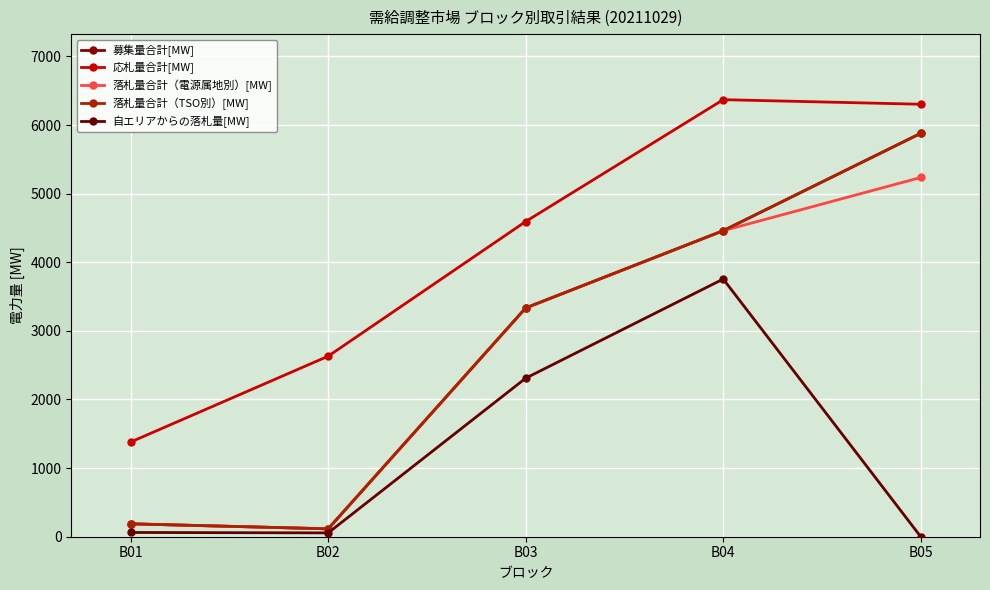

True or false: 募集量合計[MW] and 応札量合計[MW] intersect in this chart.

False